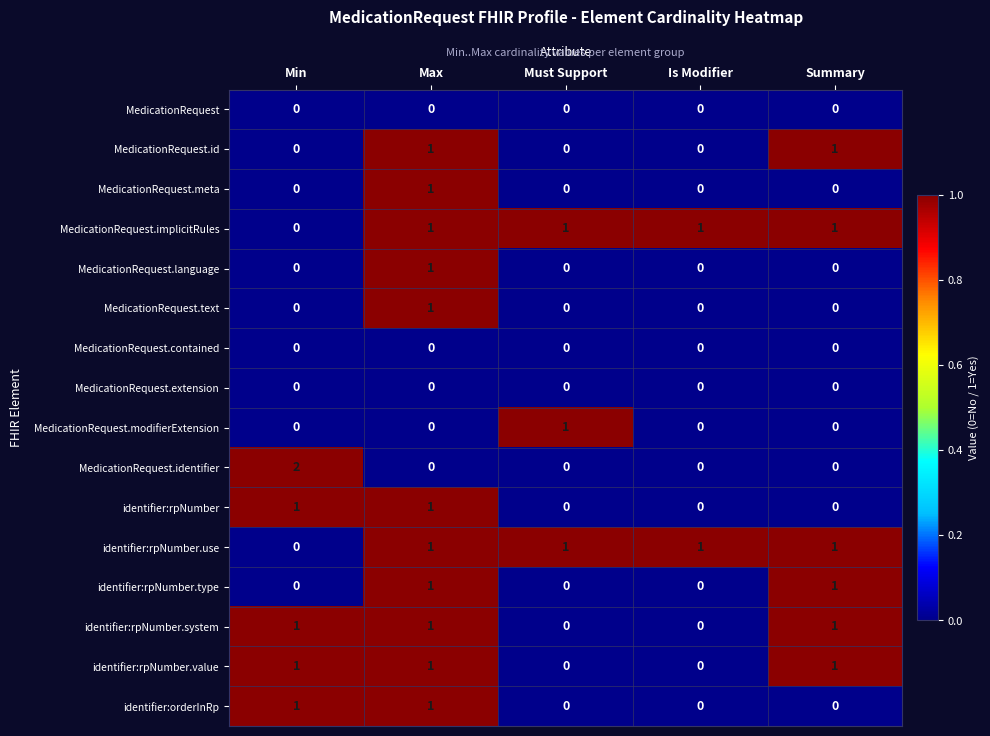

At which category is the sum across all series the highest?

Max